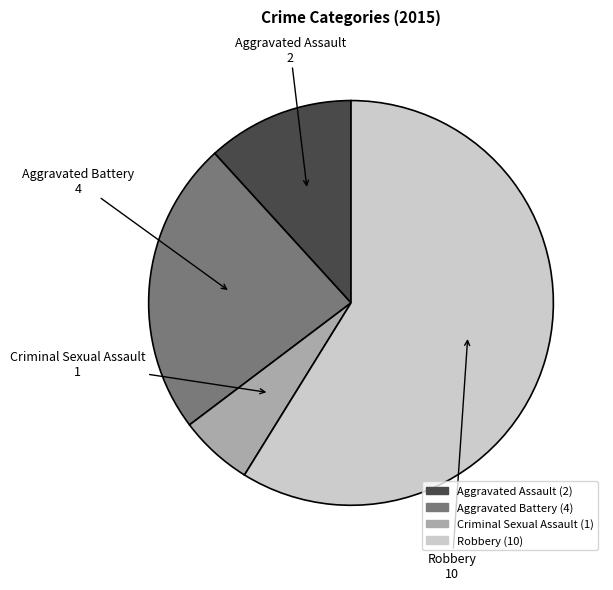

Which has a higher value, Robbery or Aggravated Assault?

Robbery